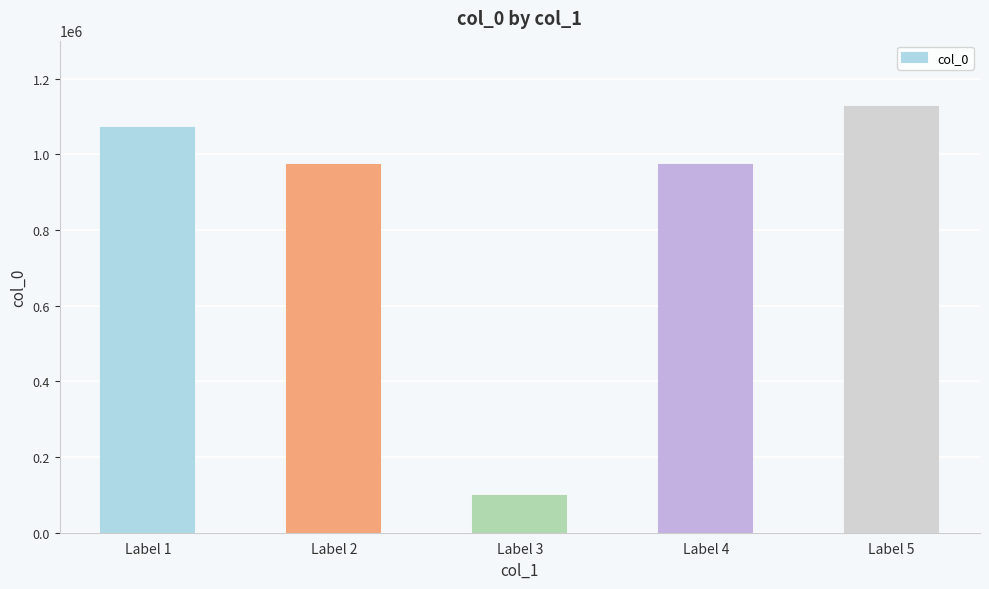

What is the greatest value displayed?

1123940